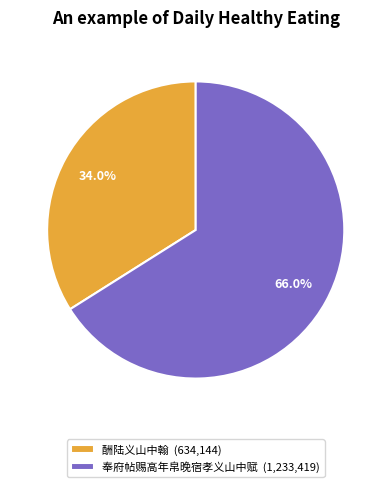

To the nearest percent, what is the difference between the 奉府帖赐高年帛晚宿孝义山中赋 and 酬陆义山中翰 slice percentages?

32%